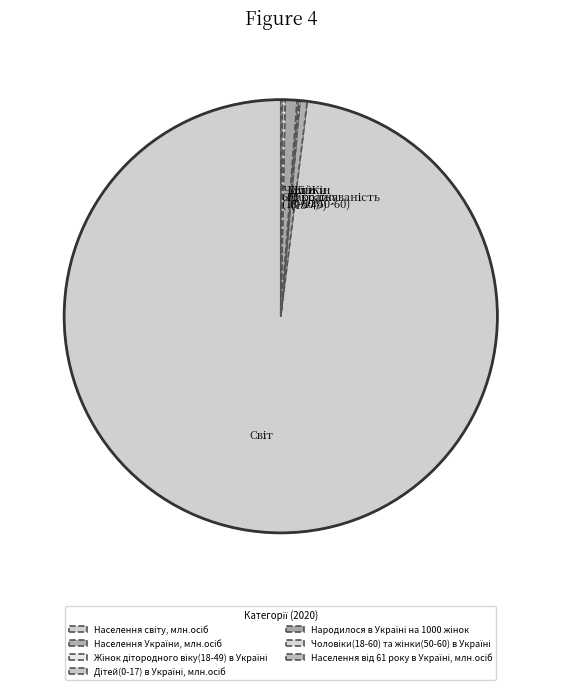

Is there a majority slice in this chart?

Yes